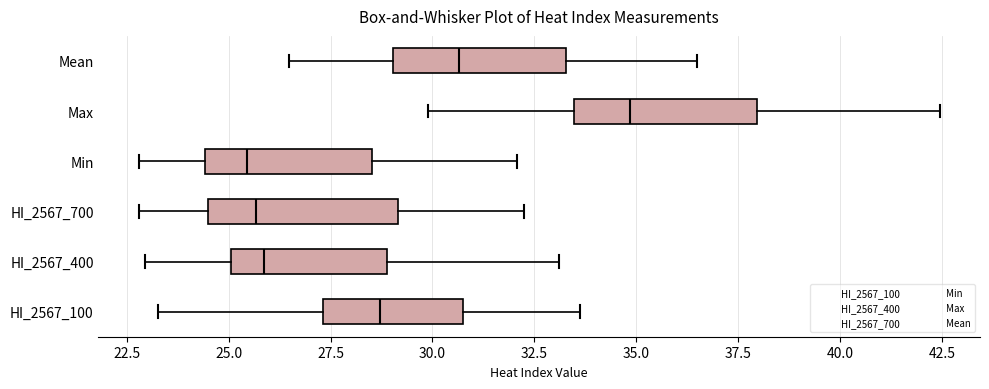

Where does the median line of the box for HI_2567_700 sit on the x-axis? The values are not printed on the chart, so give them approximately, as read against the axis.

25.5